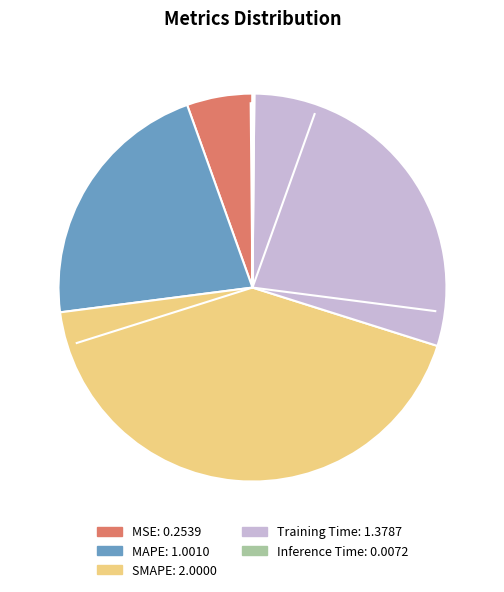

True or false: MAPE accounts for 22% of the total.

True